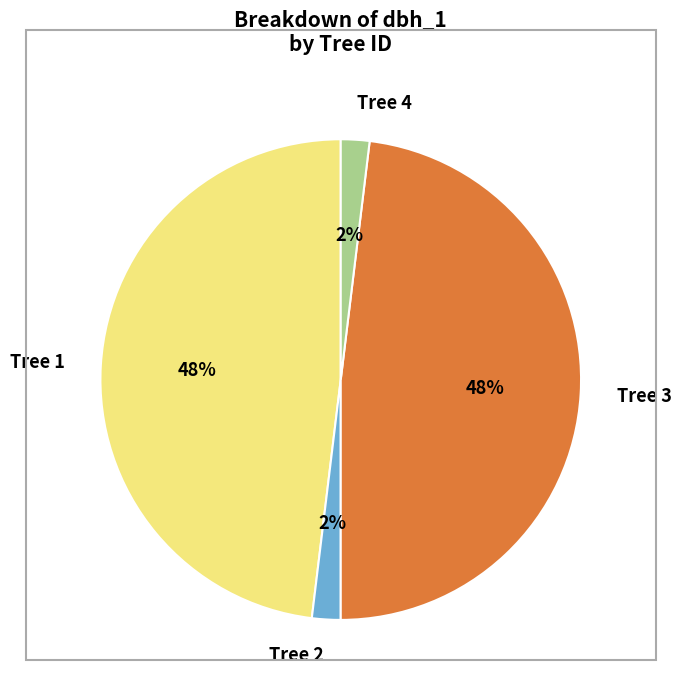

To the nearest percent, what percentage of the pie is Tree 4?

2%